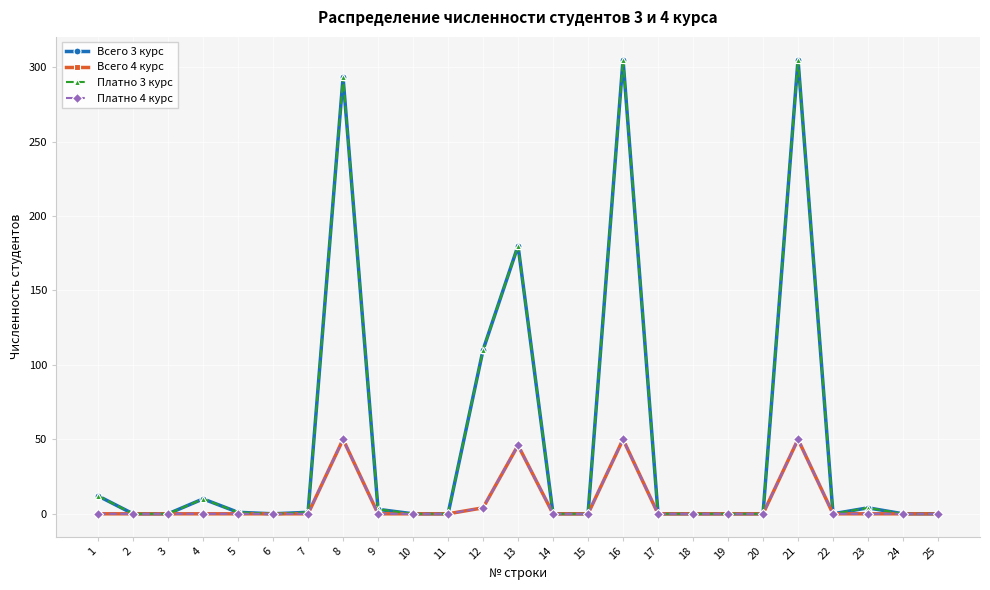

How many values in Всего 4 курс are above zero?

5